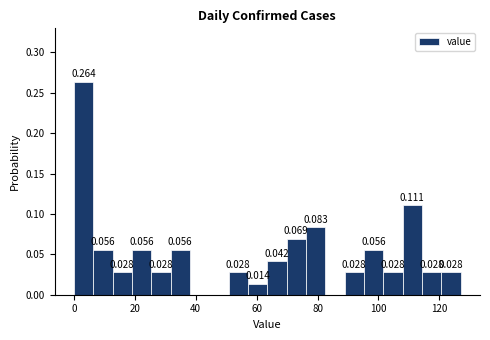

Around what value on the x-axis is the tallest bar? Give the approximate position of its centre, as read against the axis.

4